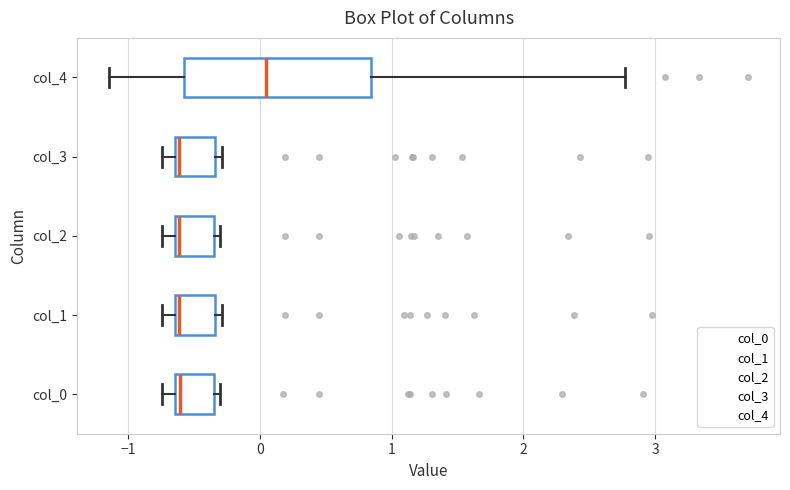

Where is the left edge of the box for col_2 on the x-axis? The values are not printed on the chart, so give them approximately, as read against the axis.

-0.6